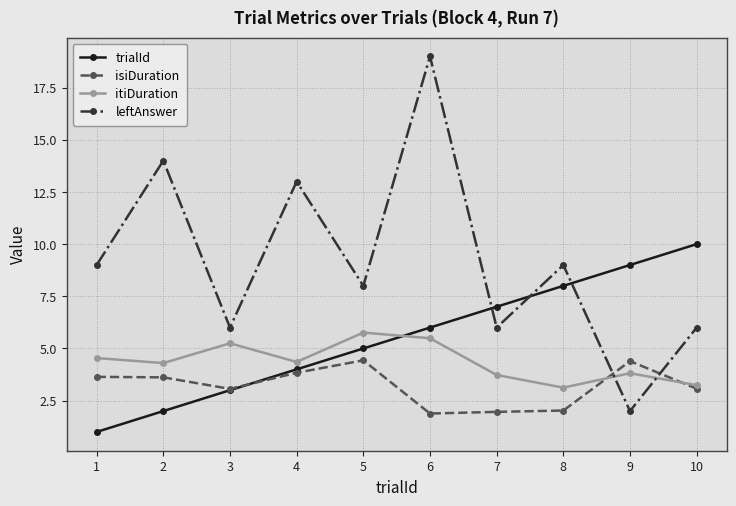

Rank the series by their maximum value, from highest to lowest.

leftAnswer, trialId, itiDuration, isiDuration